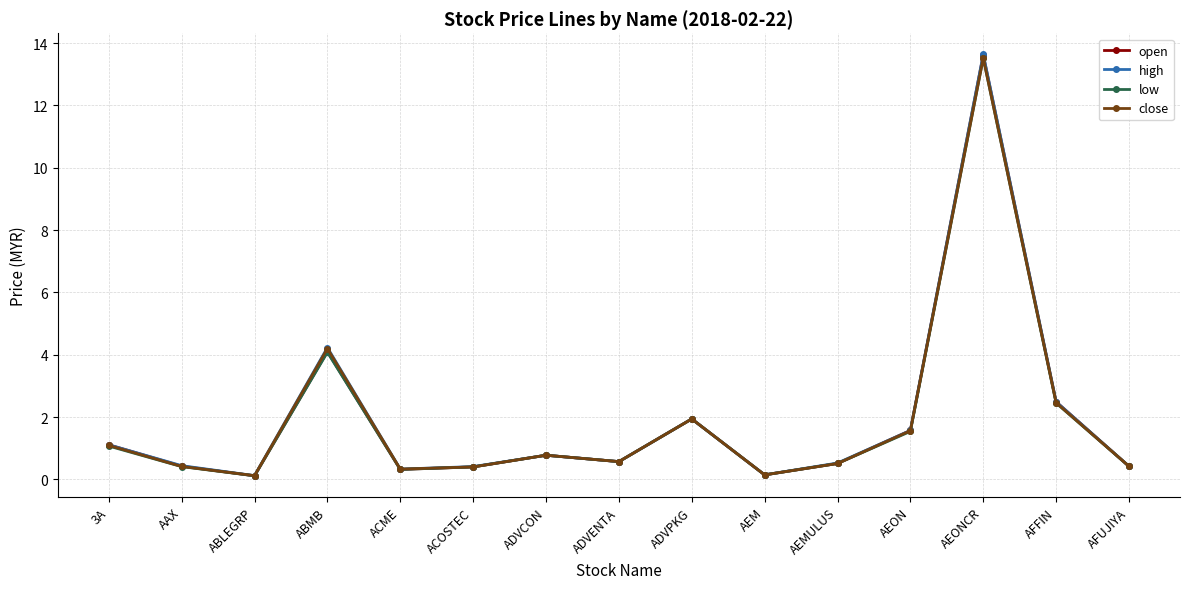

Is it true that open equals 0.4 at AAX?

True